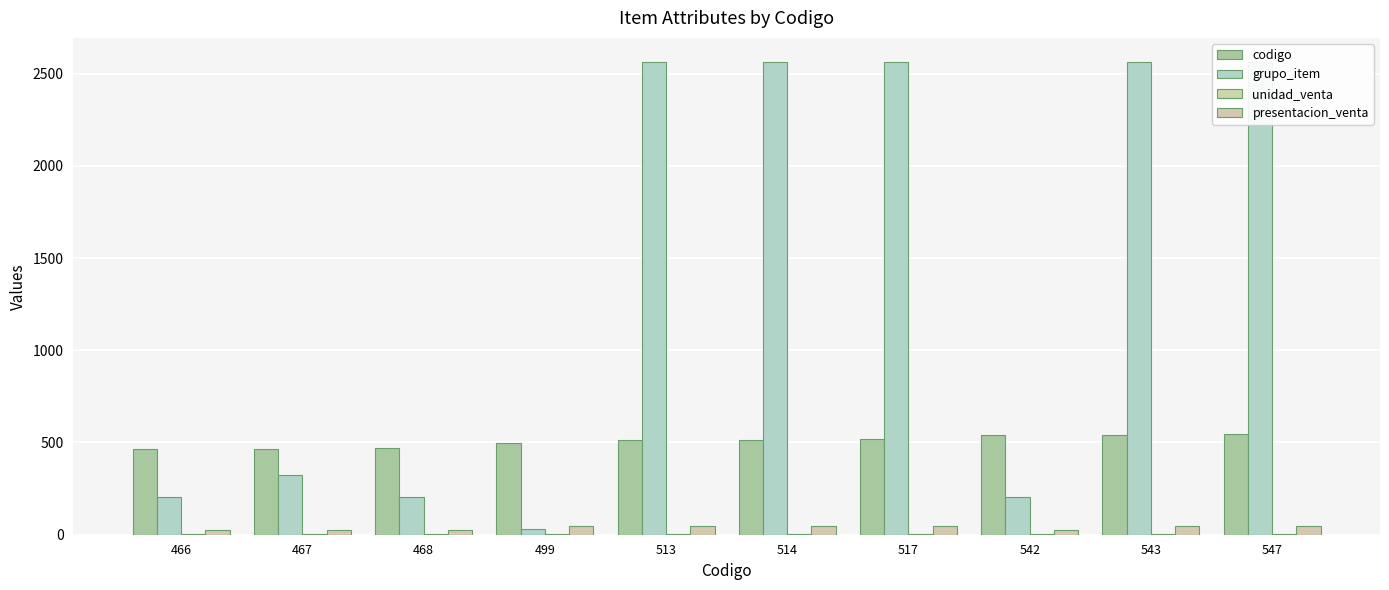

What is the sum of all unidad_venta values?

59